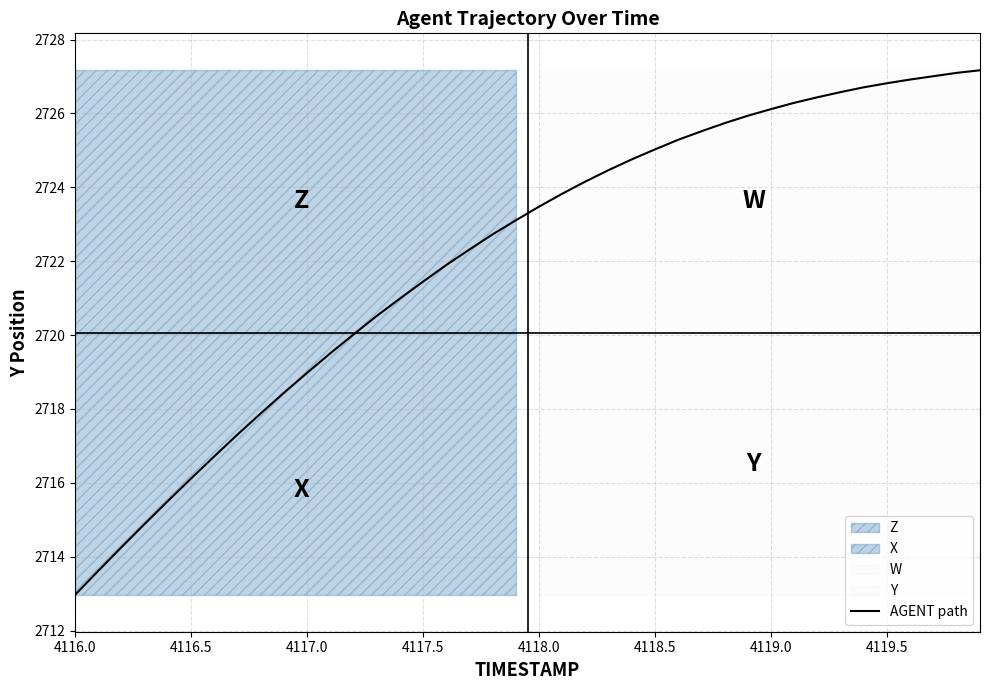

What is the lowest value of the AGENT path series?

2713.0